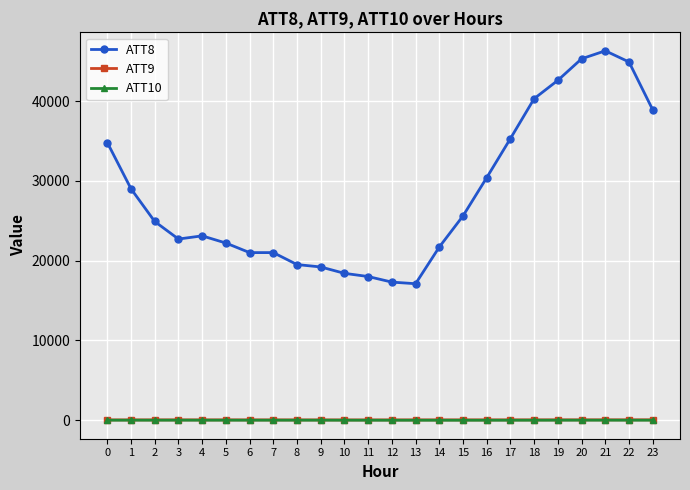

What is the minimum value shown in the chart?

-18.6